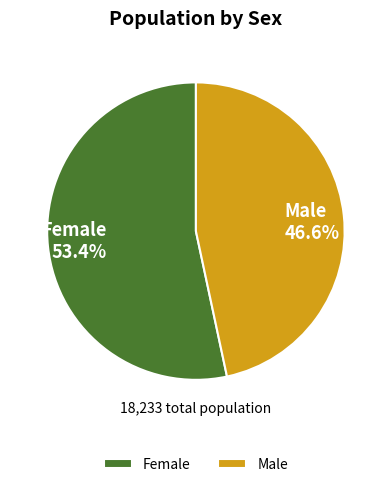

Which slice represents more than half of the pie?

Female